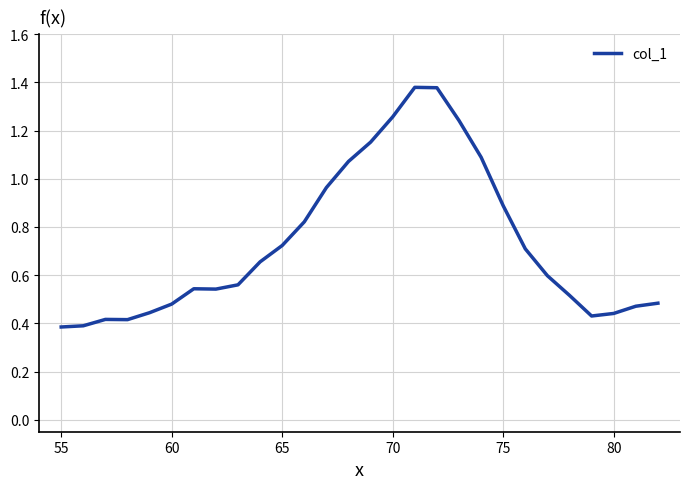

Does the chart display data point markers on the line(s)?

No